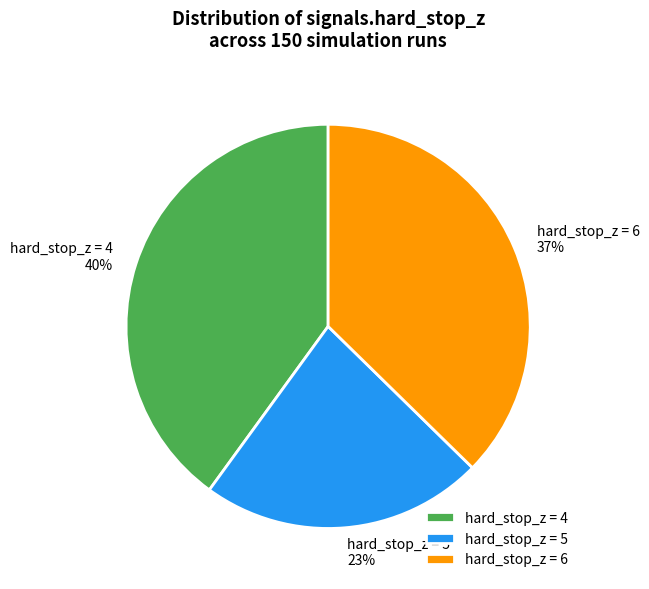

True or false: hard_stop_z = 6 37% accounts for 37% of the total.

True